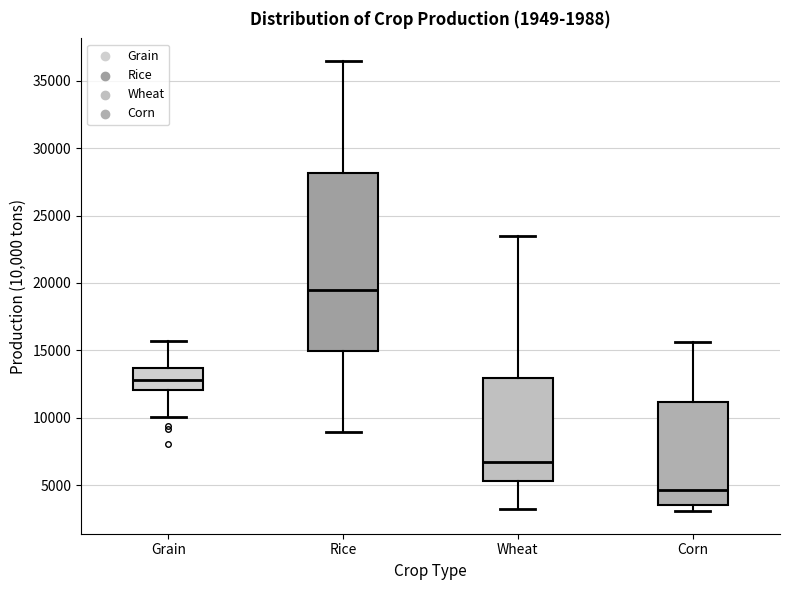

Reading left to right, read every box against the y-axis: the position of its median line, the range the box covers, and the ends of its whiskers. The values are not printed on the chart, so give them approximately, as read against the axis.

Grain: median 13000, box 12000 to 13500, whiskers 10000 to 15500
Rice: median 19500, box 15000 to 28000, whiskers 9000 to 36500
Wheat: median 6500, box 5500 to 13000, whiskers 3000 to 23500
Corn: median 4500, box 3500 to 11000, whiskers 3000 to 15500